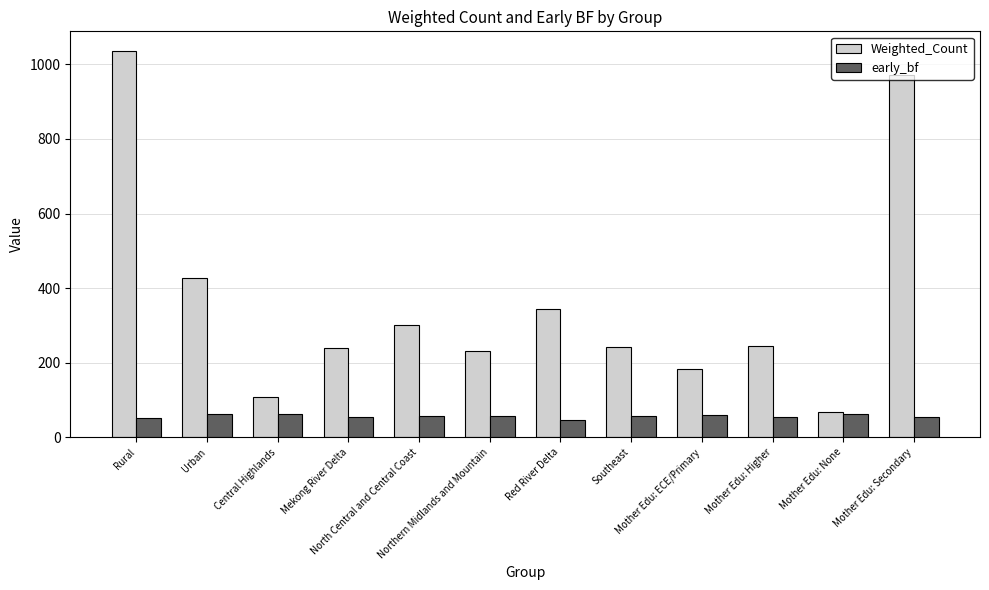

True or false: early_bf has a value of 101.3 at Southeast.

False